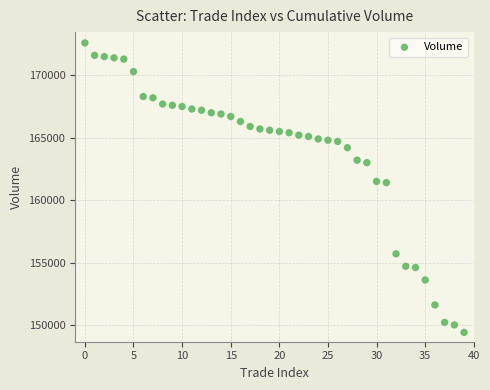

What is the range of Y values (max minus min)?

23200